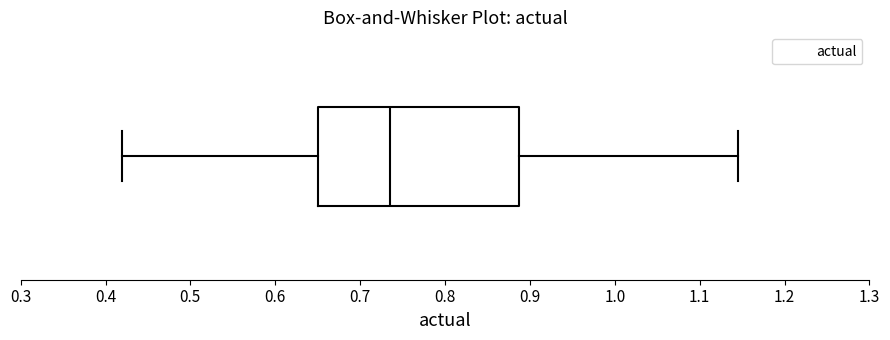

Read this box plot against the x-axis: the position of the median line, the range covered by the box, and the ends of both whiskers. The values are not printed on the chart, so give them approximately, as read against the axis.

median 0.74, box 0.65 to 0.89, whiskers 0.42 to 1.15